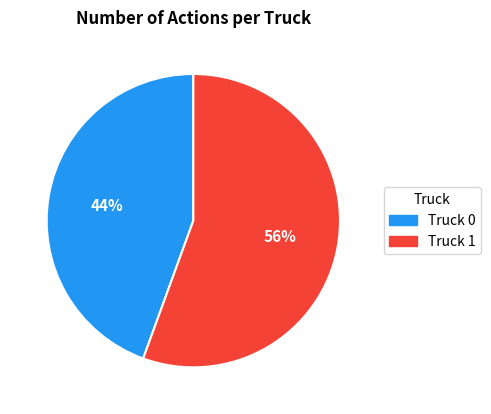

Do Truck 1 and Truck 0 together represent more than half of the pie?

Yes